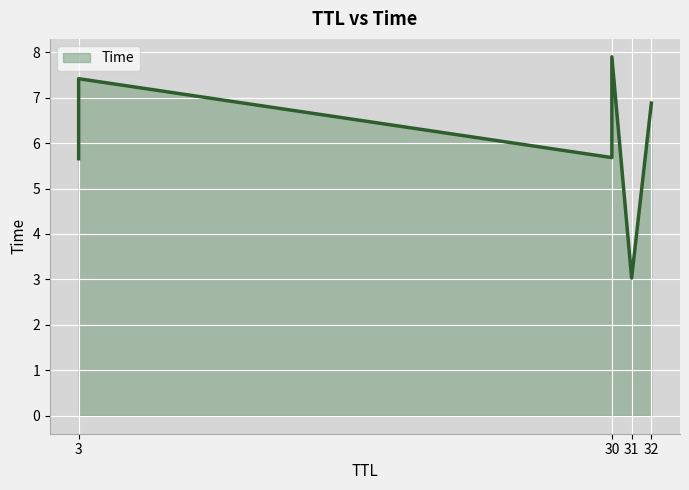

What is the smallest value displayed?

3.0